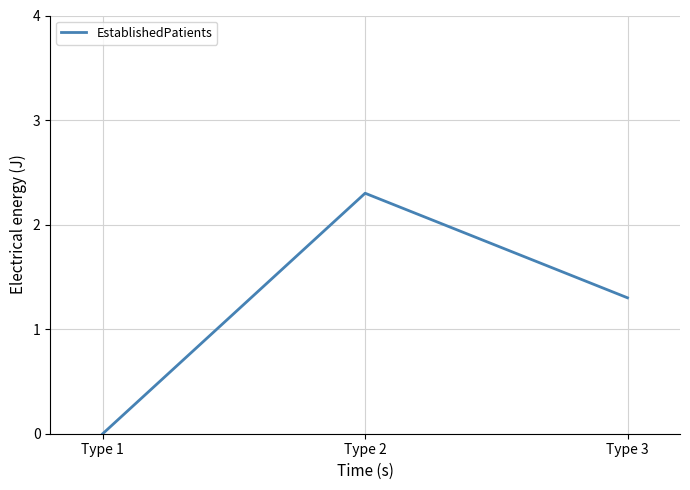

Where does the data first go above 1?

Type 2